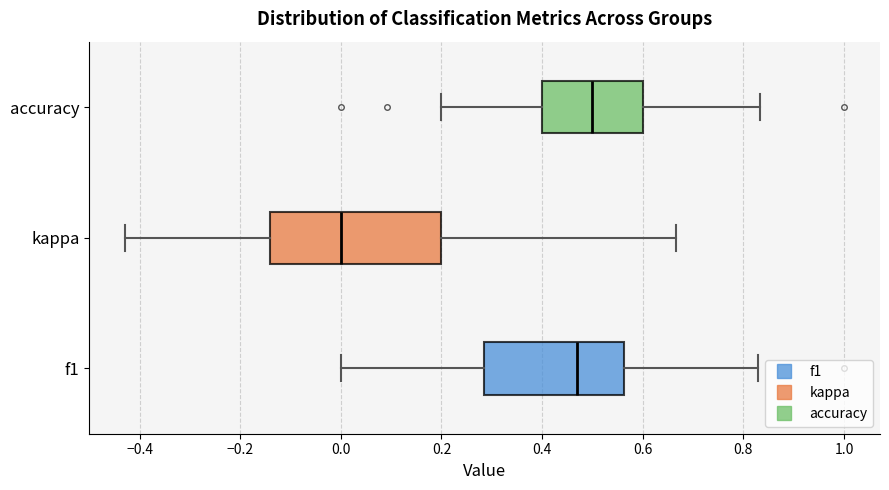

Where does the right whisker of the box for kappa end on the x-axis? The values are not printed on the chart, so give them approximately, as read against the axis.

0.66